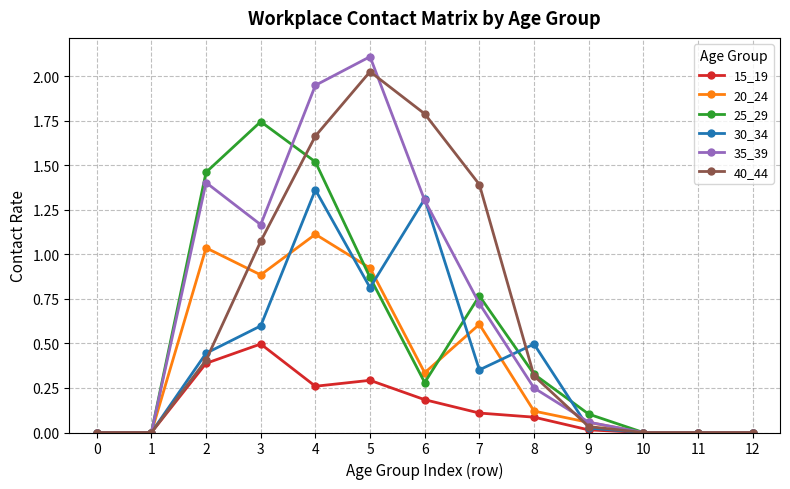

At which category is the sum across all series the highest?

4